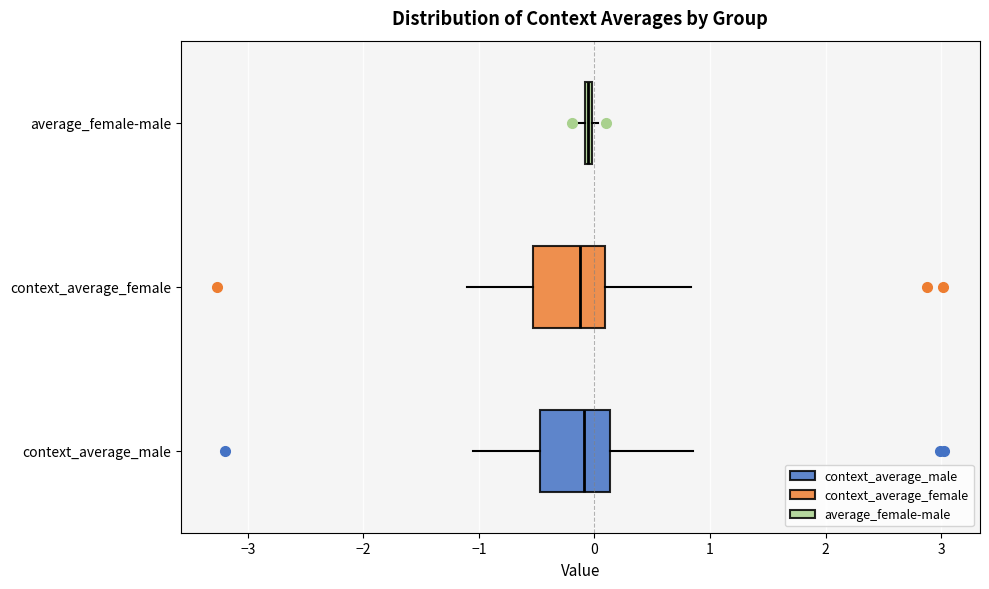

Where is the left edge of the box for average_female-male on the x-axis? The values are not printed on the chart, so give them approximately, as read against the axis.

-0.1